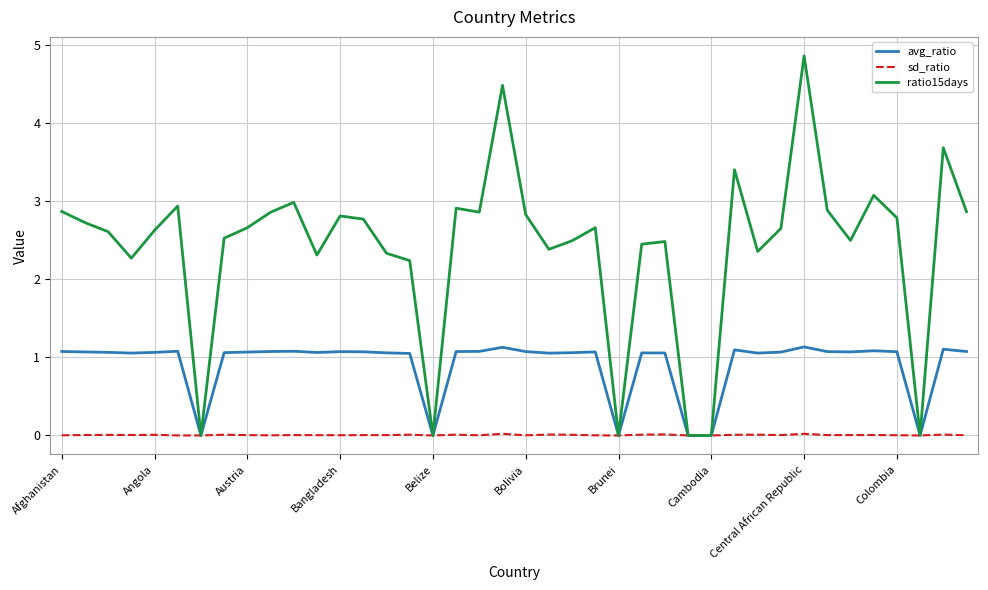

Rank the series by their maximum value, from highest to lowest.

ratio15days, avg_ratio, sd_ratio